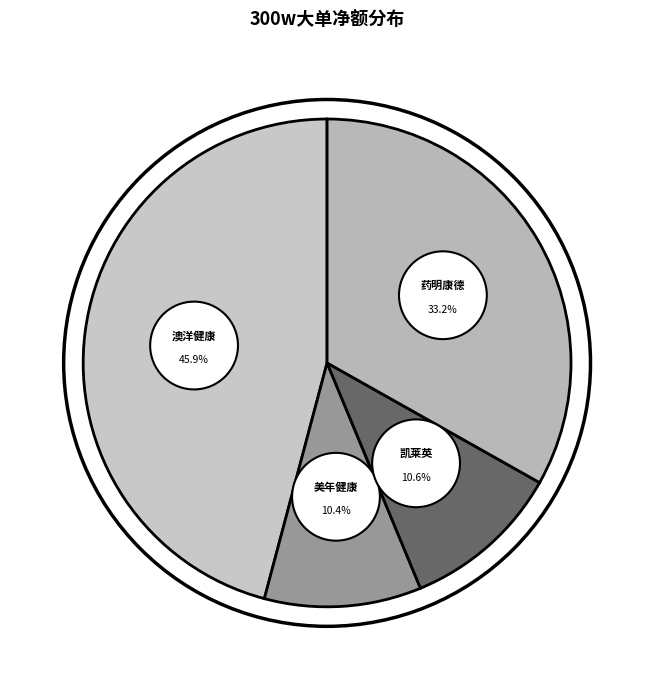

True or false: 昭衍新药 accounts for 0% of the total.

True